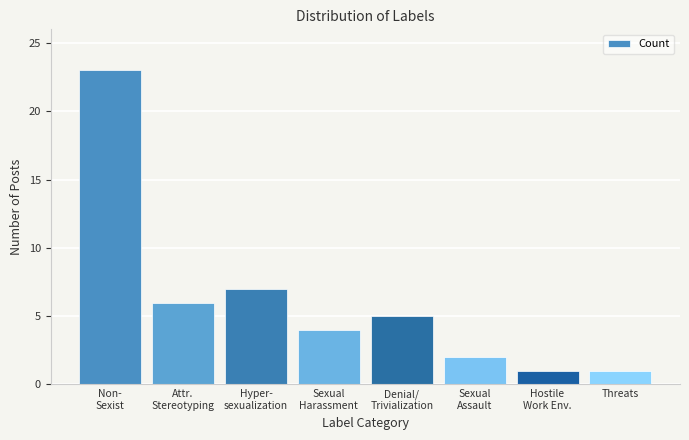

Reading left to right, transcribe all the data shown in this chart.

23	6	7	4	5	2	1	1